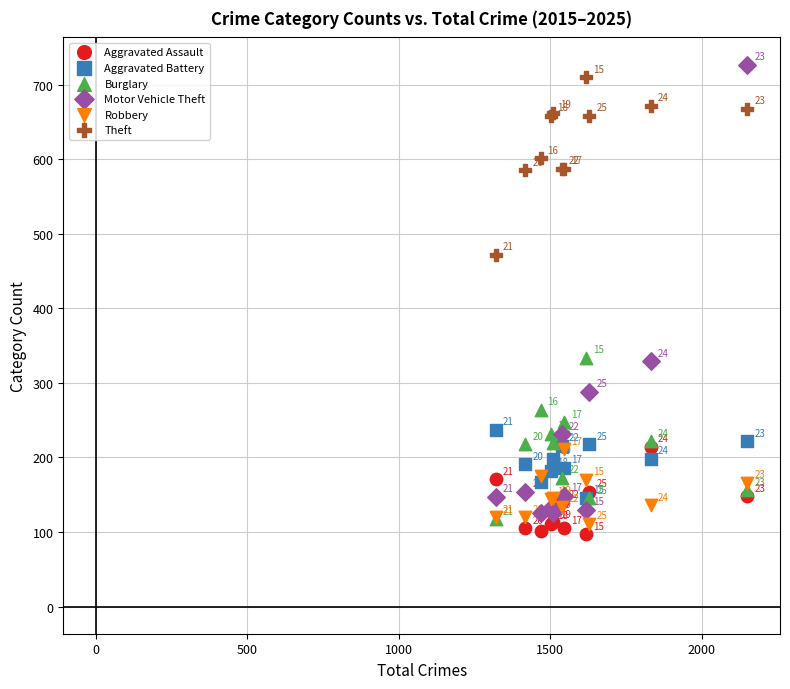

Which series reaches the maximum Y coordinate?

Motor Vehicle Theft